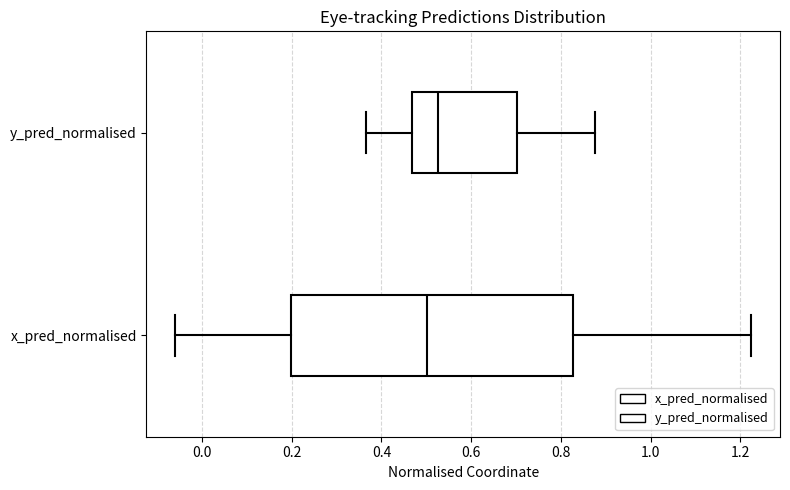

Which box's median line is the furthest to the left?

x_pred_normalised